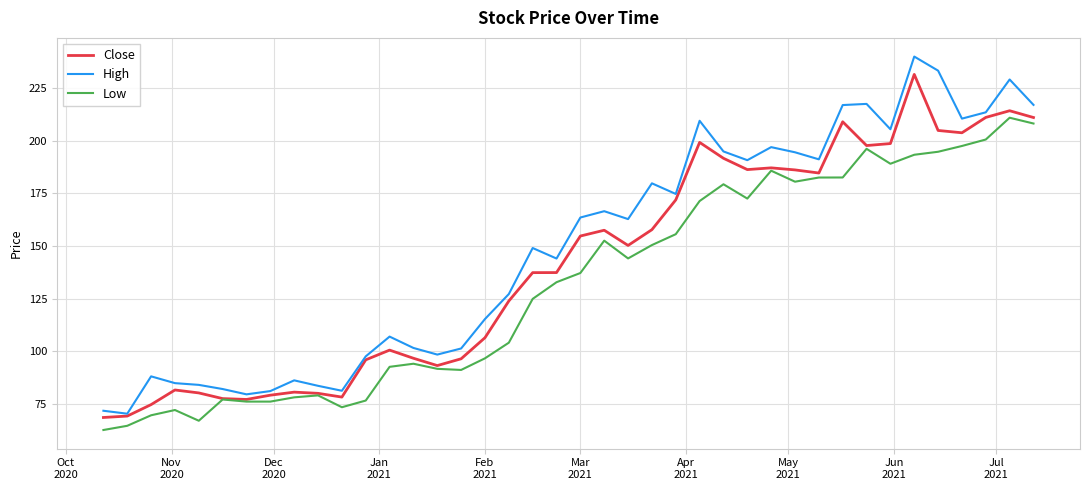

What is the smallest value displayed?

62.5